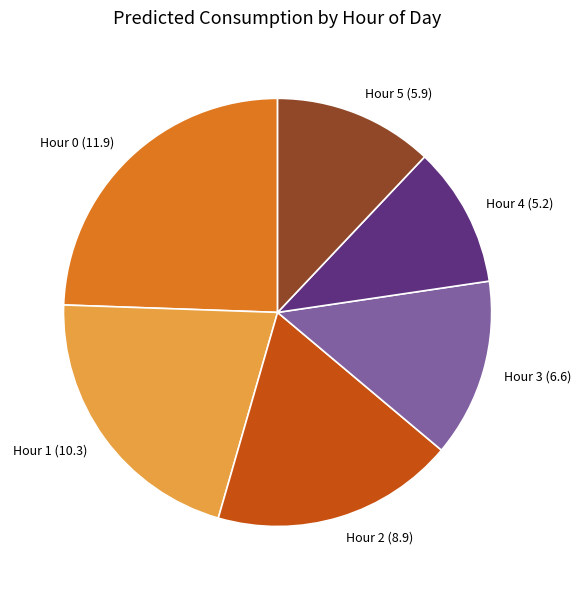

True or false: Hour 5 (5.9) accounts for 12% of the total.

True